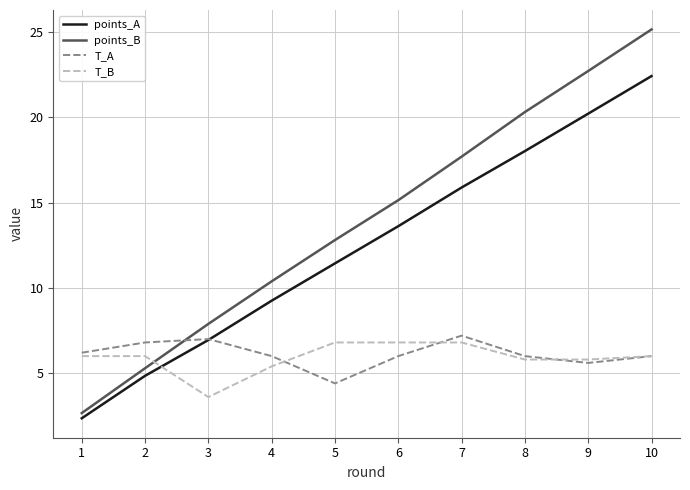

What is the difference between the maximum and minimum values in the points_A series?

20.1